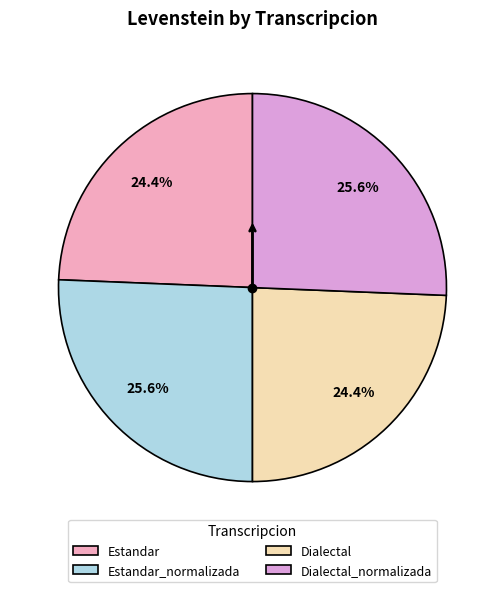

Is there any slice that represents more than half of the pie?

No